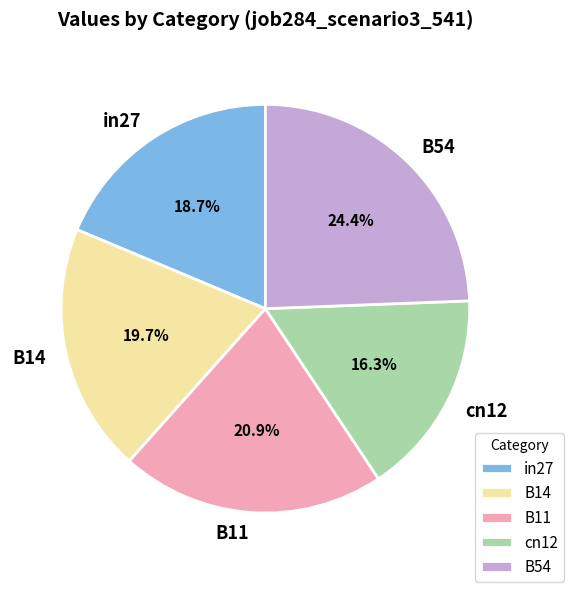

The cn12 slice represents 16% of the pie. True or false?

True